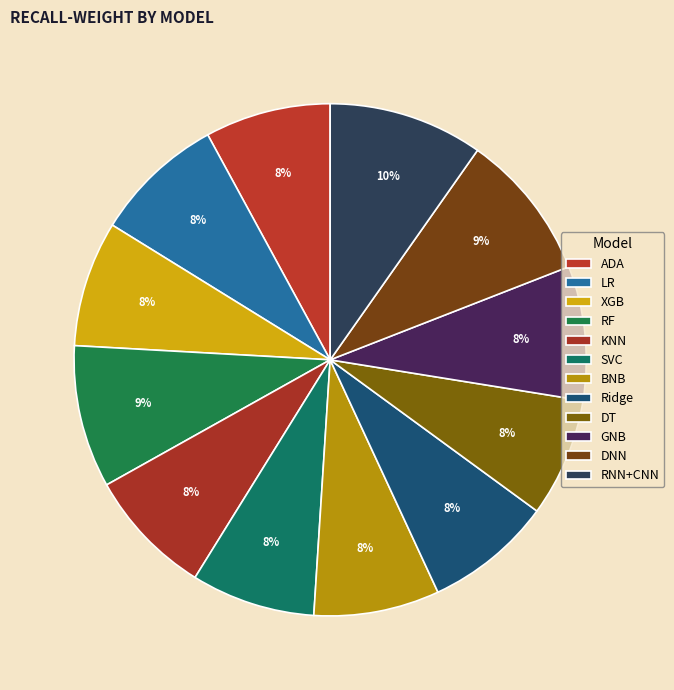

What is the largest slice in the pie chart?

RNN+CNN